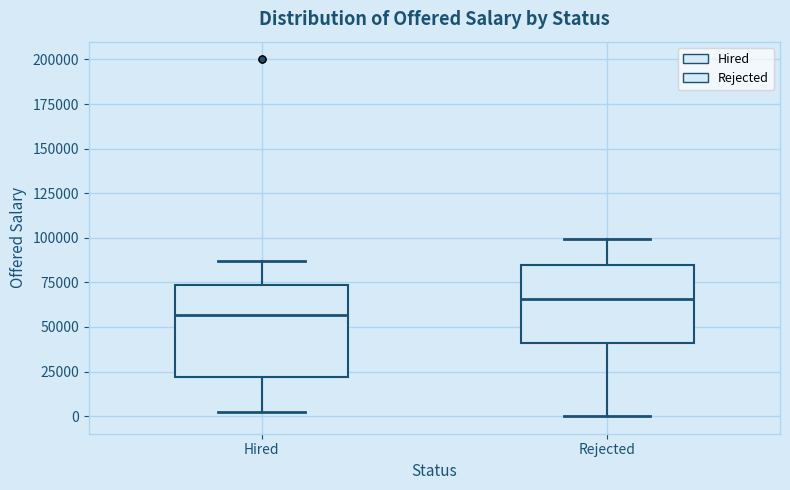

Reading left to right, read every box against the y-axis: the position of its median line, the range the box covers, and the ends of its whiskers. The values are not printed on the chart, so give them approximately, as read against the axis.

Hired: median 55000, box 20000 to 75000, whiskers 0 to 85000
Rejected: median 65000, box 40000 to 85000, whiskers 0 to 100000